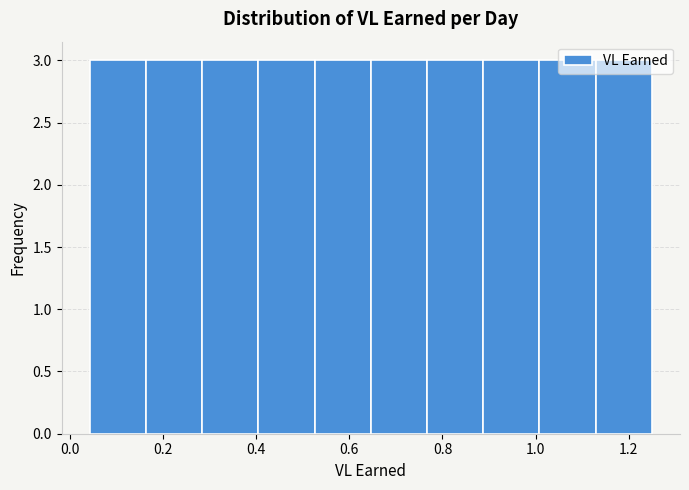

What is the height of the bar covering 0.88 to 1.00 on the x-axis? Neither the bar edges nor the heights are printed on the chart, so give them approximately, as read against the axes.

3